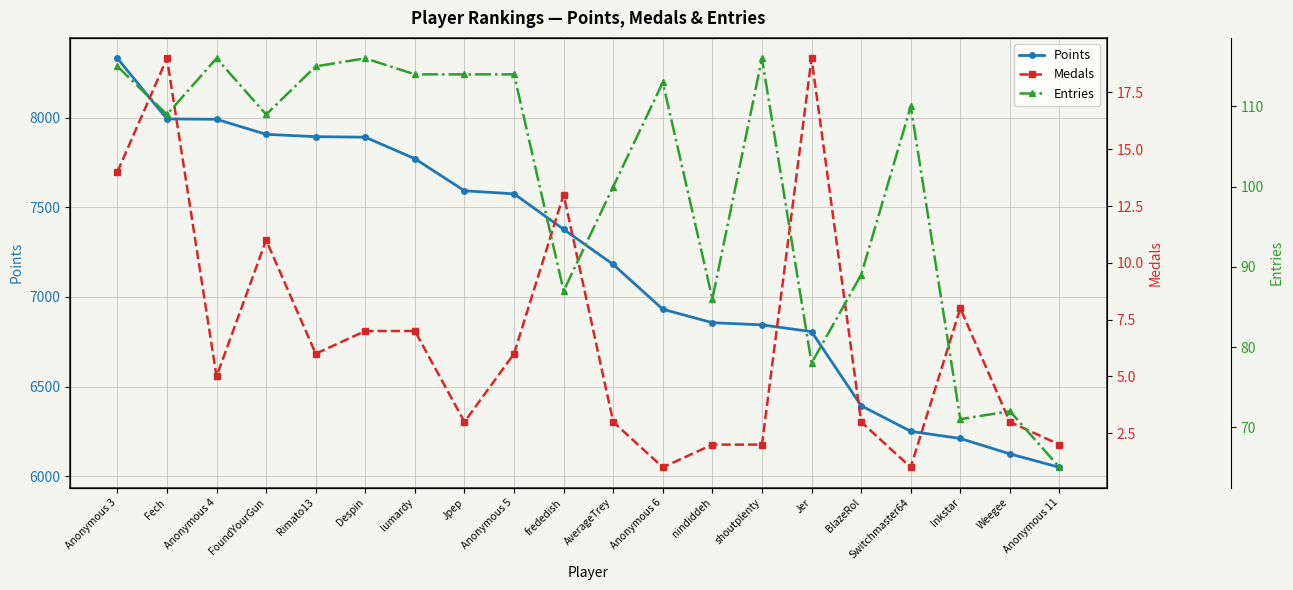

How many values in the Points series exceed 7377?

9